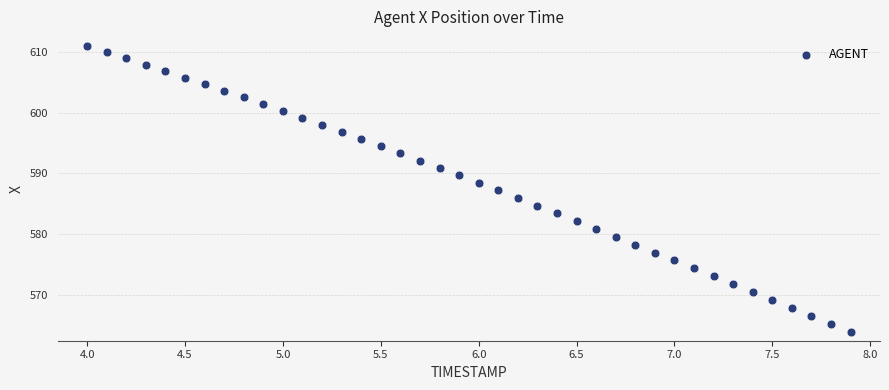

What is the range of X values (max minus min)?

3.9